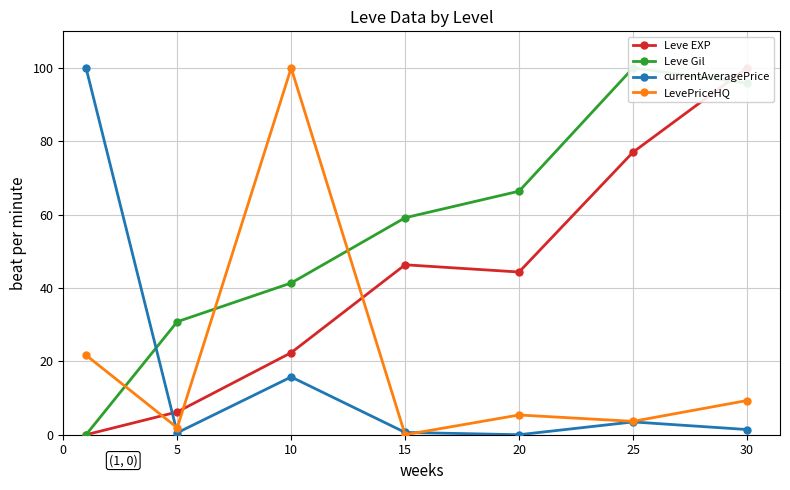

What is the difference between the maximum and second lowest values in the currentAveragePrice series?

99.5